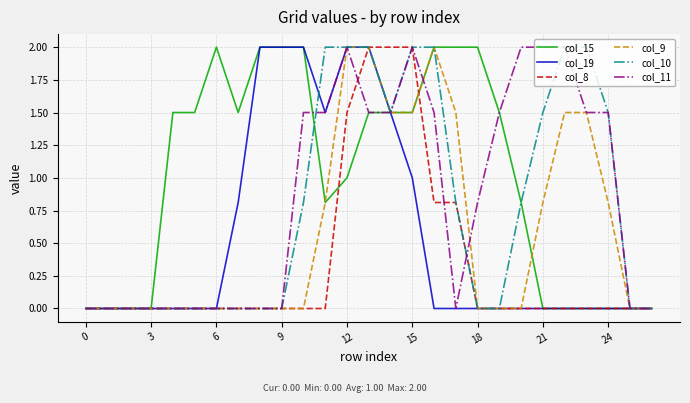

What is the highest value of the col_11 series?

2.0